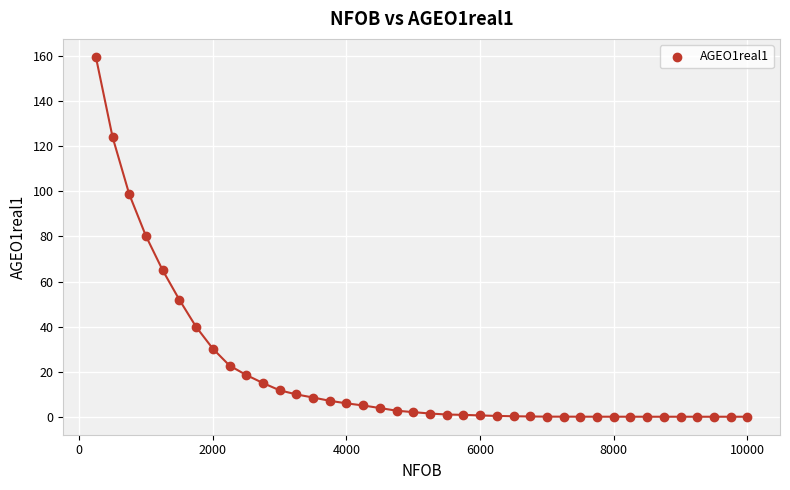

What is the range of Y values (max minus min)?

159.7